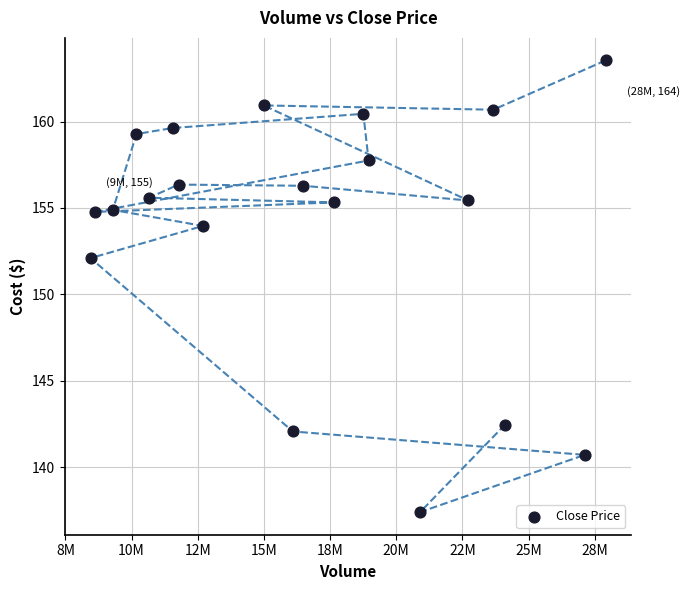

What is the range of Y values (max minus min)?

26.1